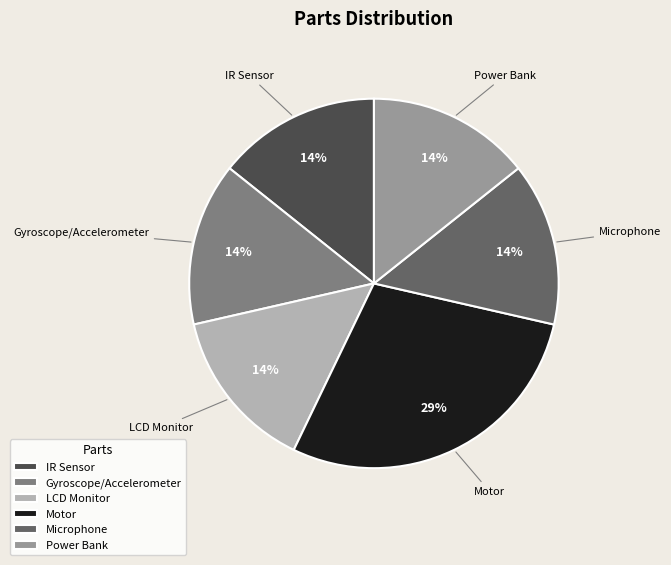

To the nearest percent, what is the average slice percentage?

17%